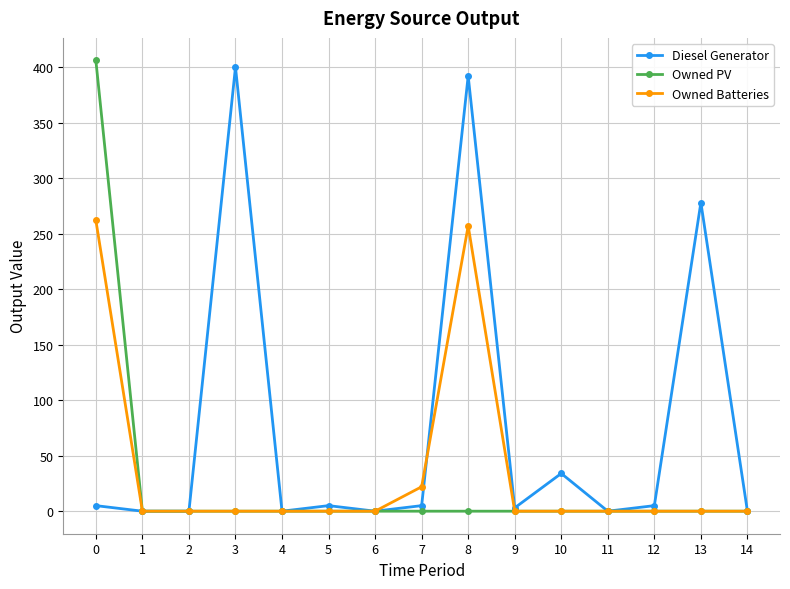

How many lines are shown in the chart?

3